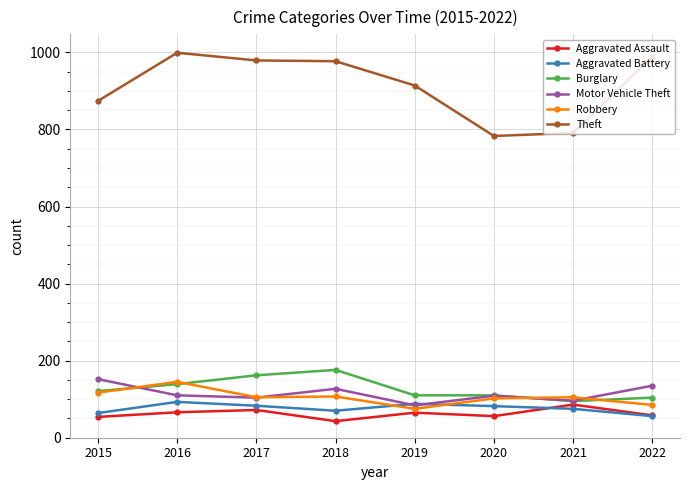

What is the total value across all series at 2021?

1248